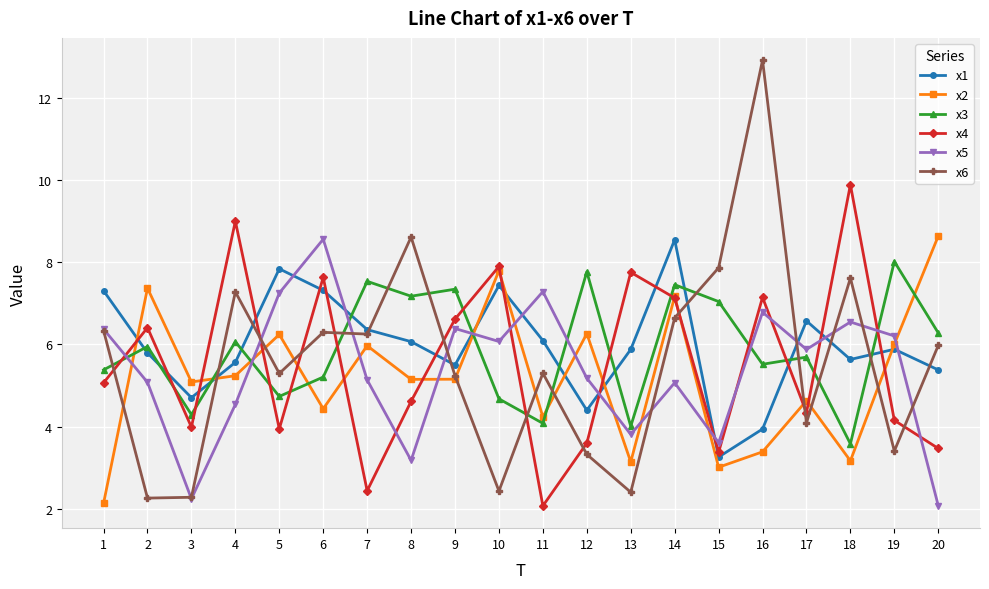

After their last crossing, which series has the higher values: x2 or x4?

x2